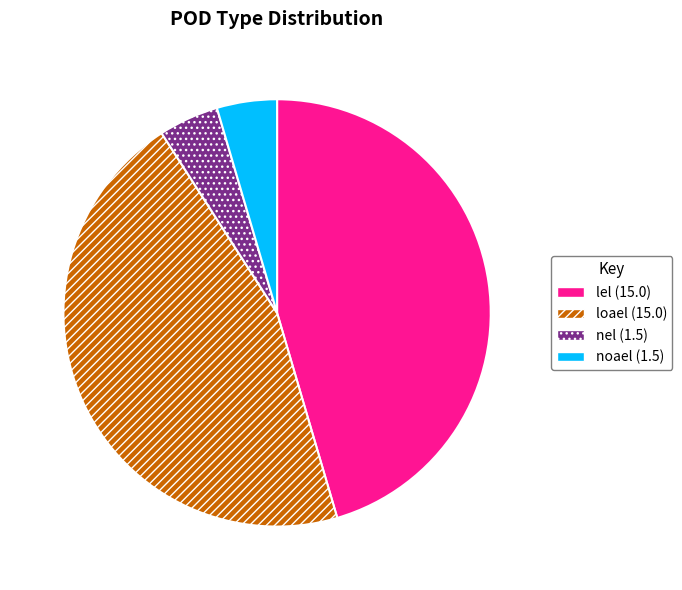

The nel slice represents 5% of the pie. True or false?

True